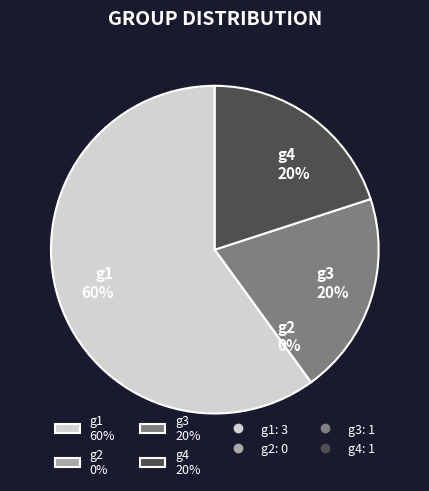

The g2 slice represents 0% of the pie. True or false?

True